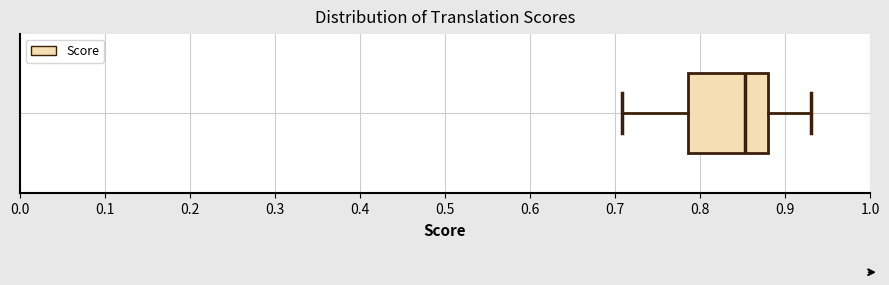

Transcribe this box plot: give where the median line is, the range the box spans, and where the two whiskers end, as read against the x-axis. The values are not printed on the chart, so give them approximately, as read against the axis.

median 0.85, box 0.79 to 0.88, whiskers 0.71 to 0.93